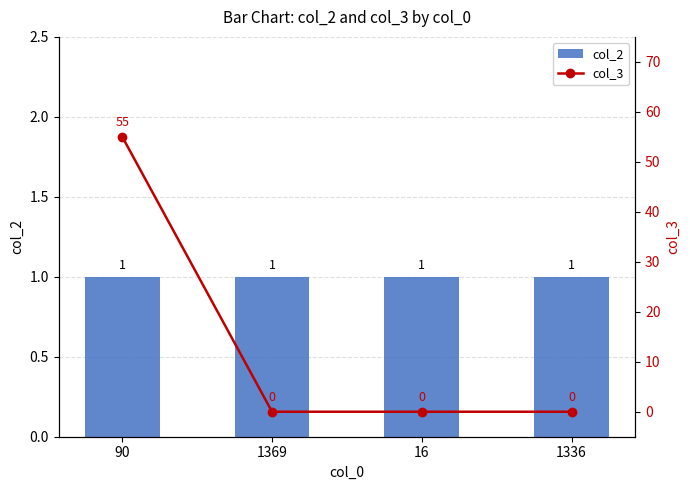

What are all the series names shown in the legend?

col_2, col_3